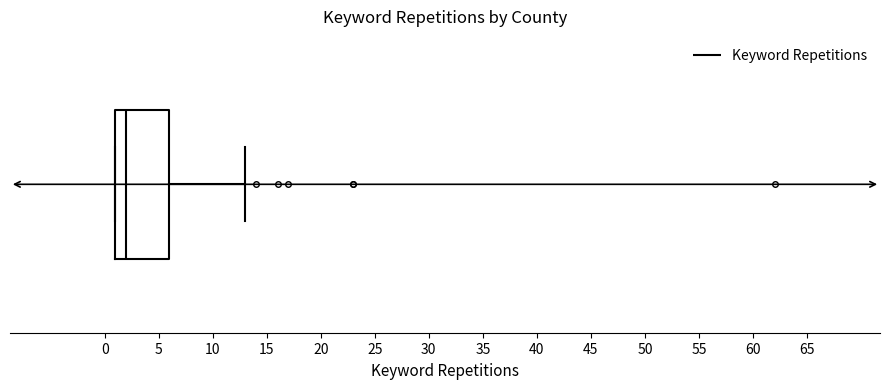

Where does the median line of the box sit on the x-axis? The values are not printed on the chart, so give them approximately, as read against the axis.

2